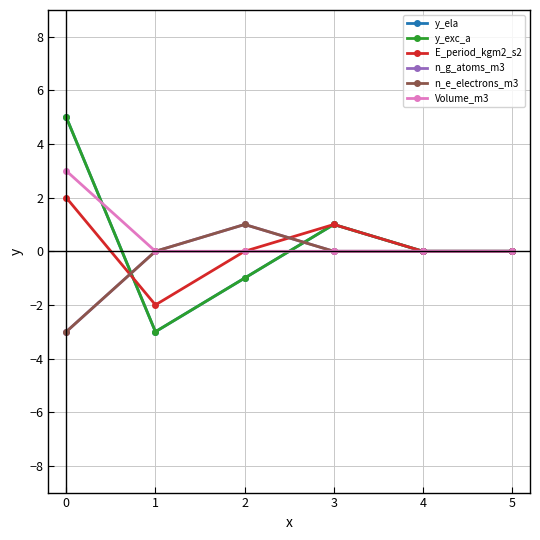

Is the value of E_period_kgm2_s2 at 1 greater than the value of Volume_m3 at 0?

No